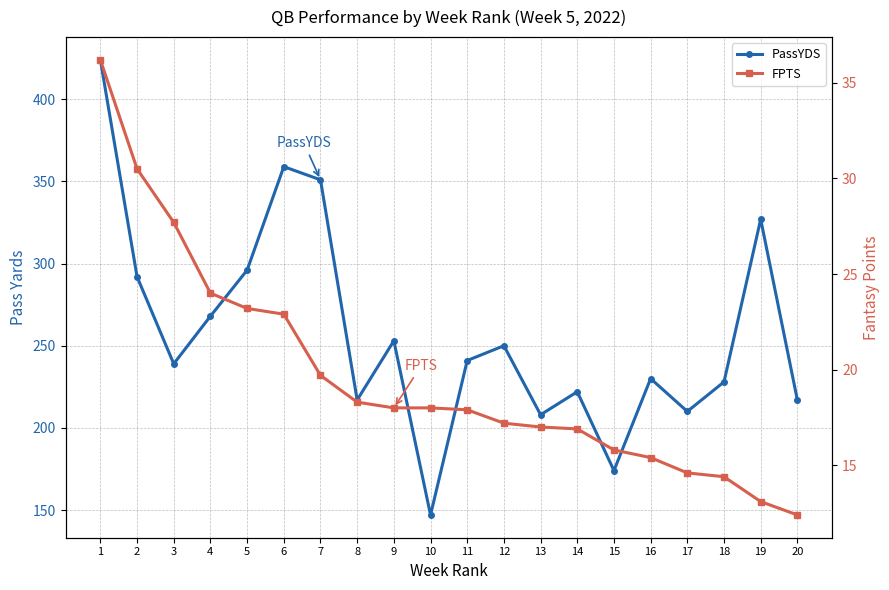

What is the spread (max minus min) of values at 12?

232.8